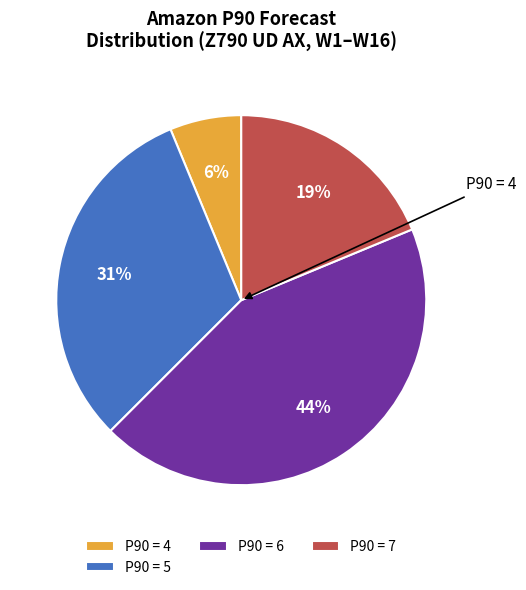

How many segments does this pie chart have?

4